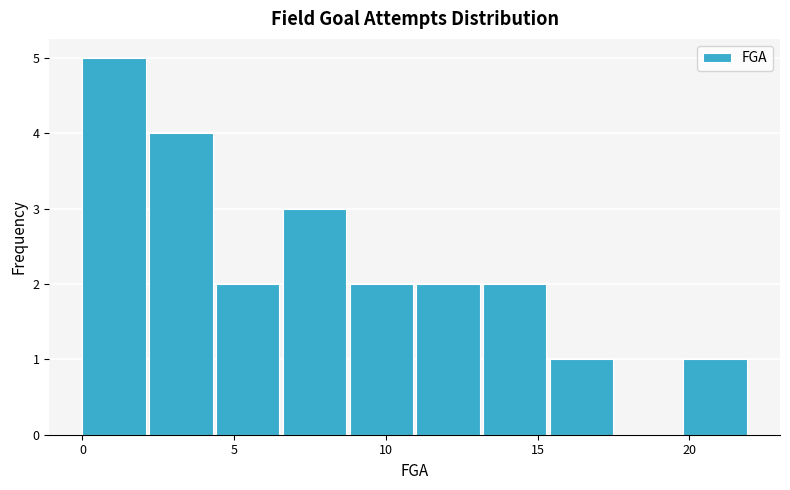

Over which range of the x-axis is the bar tallest?

0.0 to 2.2